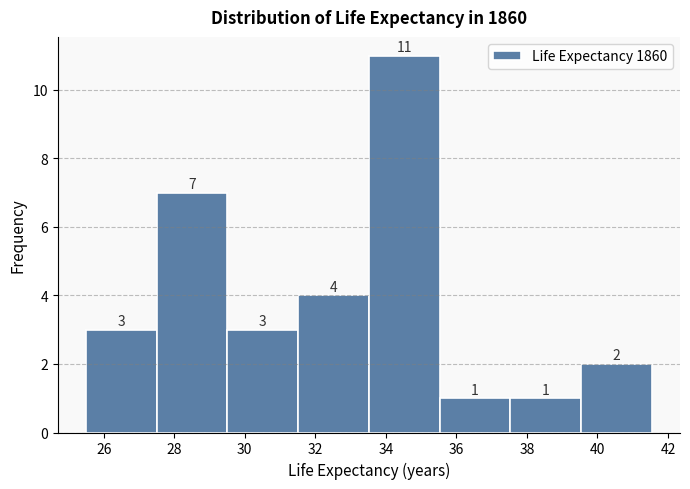

How tall is the bar that spans 31.6 to 33.6 on the x-axis? The bar edges are not printed on the chart, so give them approximately, as read against the axis.

4